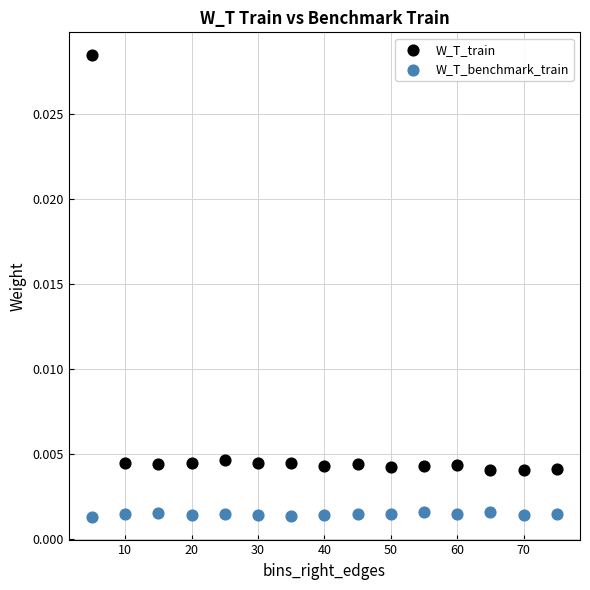

Which series has the widest spread of Y values?

W_T_train